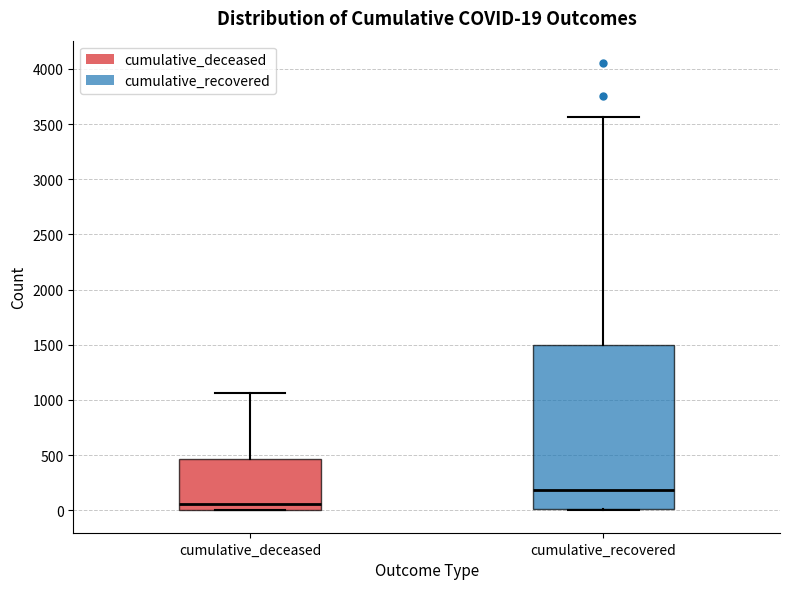

Which box is the tallest, from its lower edge to its upper edge?

cumulative_recovered